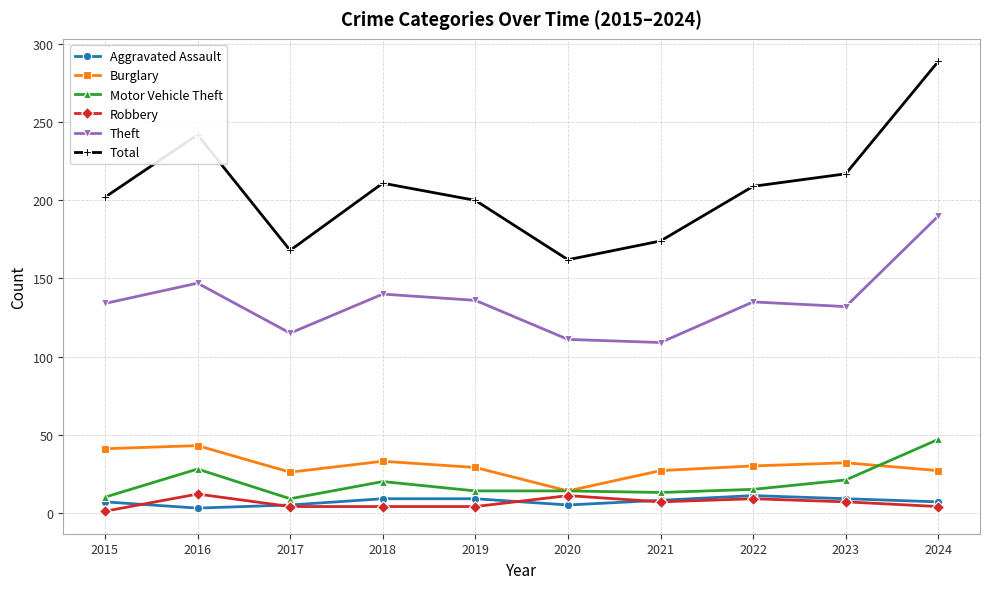

Where does the Burglary series first go above 30?

2015